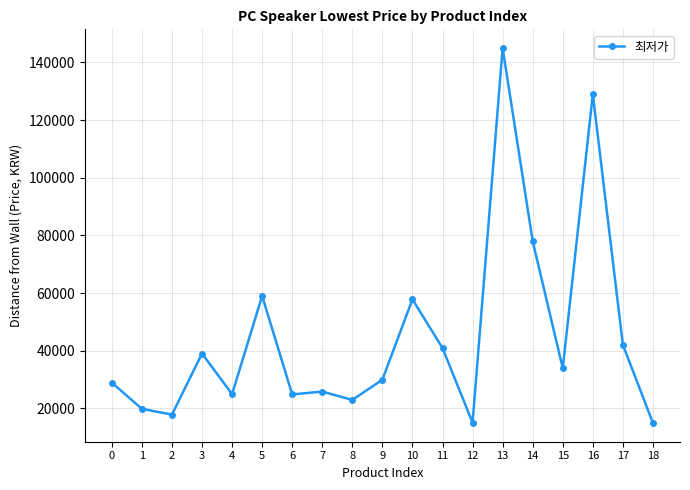

How many lines are shown in the chart?

1